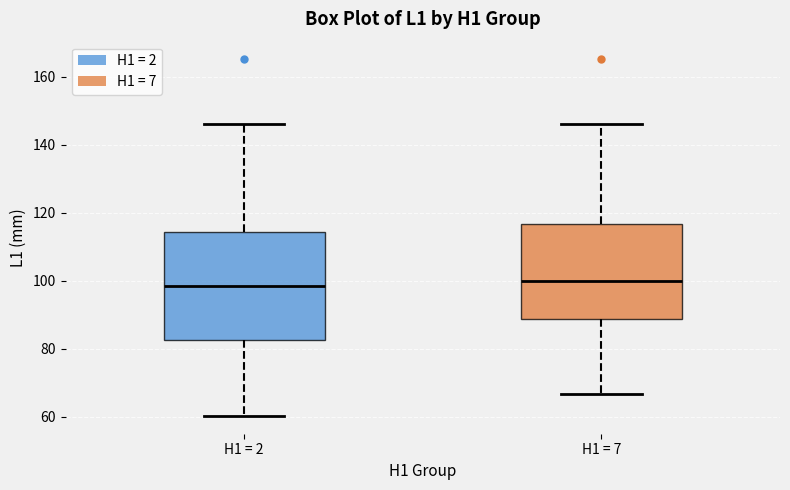

Where does the upper whisker of the box for H1 = 2 end on the y-axis? The values are not printed on the chart, so give them approximately, as read against the axis.

146